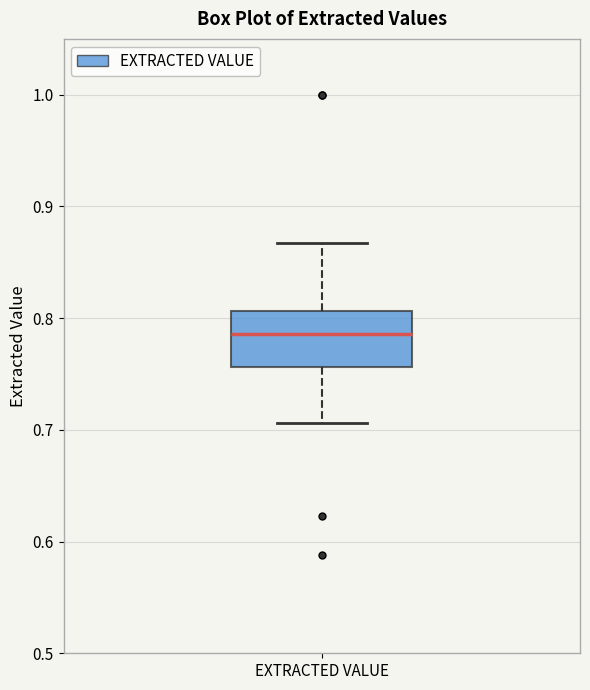

Read this box plot against the y-axis: the position of the median line, the range covered by the box, and the ends of both whiskers. The values are not printed on the chart, so give them approximately, as read against the axis.

median 0.79, box 0.76 to 0.81, whiskers 0.71 to 0.87